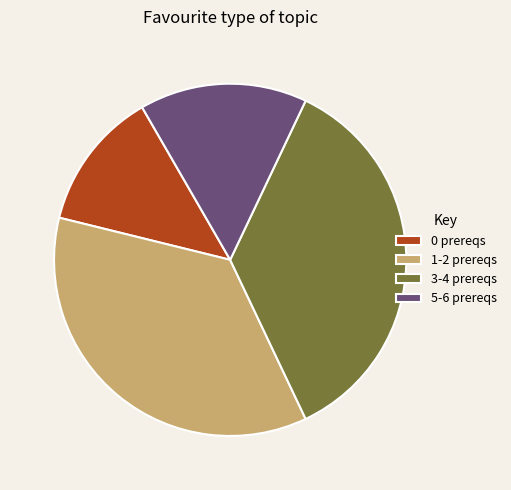

True or false: 3-4 prereqs accounts for 47% of the total.

False